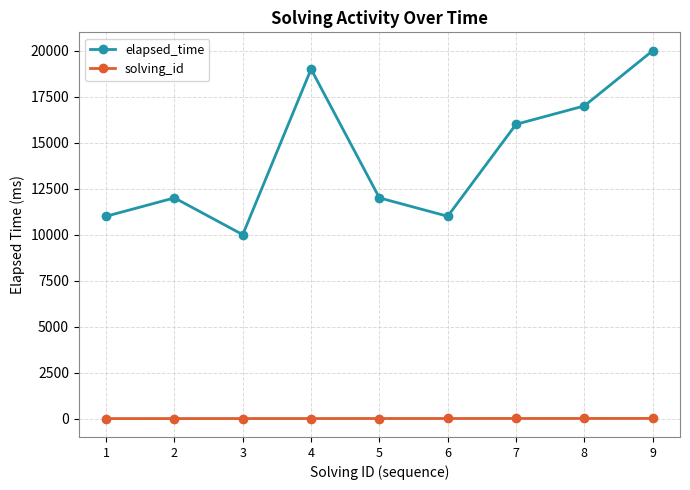

Which series has the largest range (max minus min)?

elapsed_time